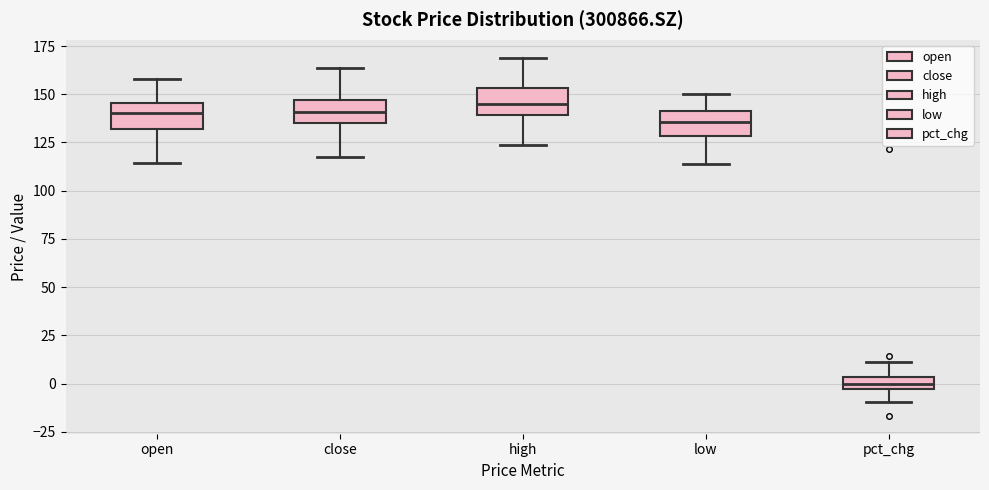

Where does the upper whisker of the box for pct_chg end on the y-axis? The values are not printed on the chart, so give them approximately, as read against the axis.

10